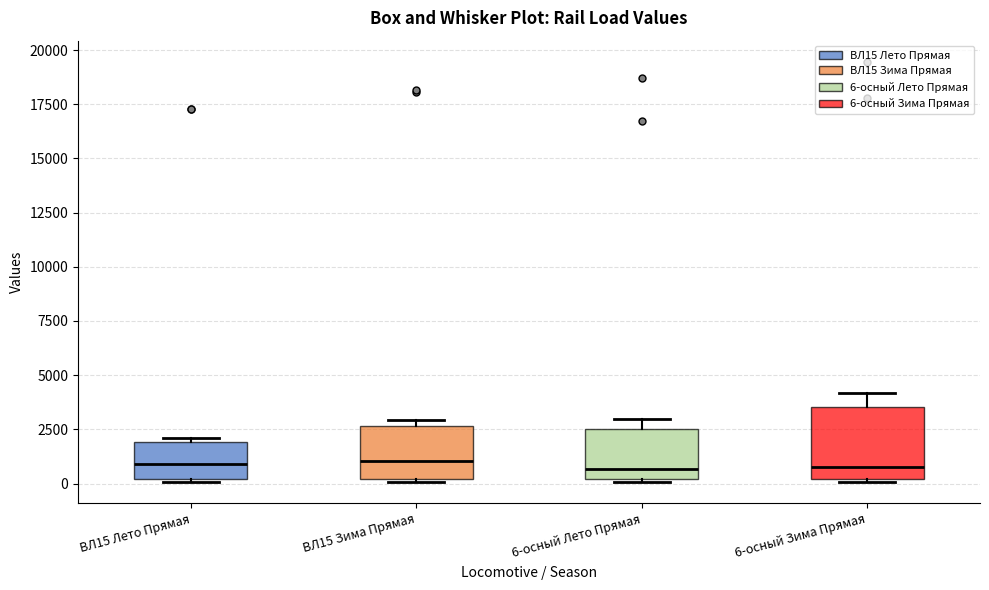

Reading left to right, transcribe this box plot: for each box, give where its median line is, the range the box spans, and where its two whiskers end, as read against the y-axis. The values are not printed on the chart, so give them approximately, as read against the axis.

ВЛ15 Лето Прямая: median 1000, box 0 to 2000, whiskers 0 to 2000
ВЛ15 Зима Прямая: median 1000, box 0 to 2500, whiskers 0 (just below the box's lower edge) to 3000
6-осный Лето Прямая: median 500, box 0 to 2500, whiskers 0 to 3000
6-осный Зима Прямая: median 1000, box 0 to 3500, whiskers 0 to 4000